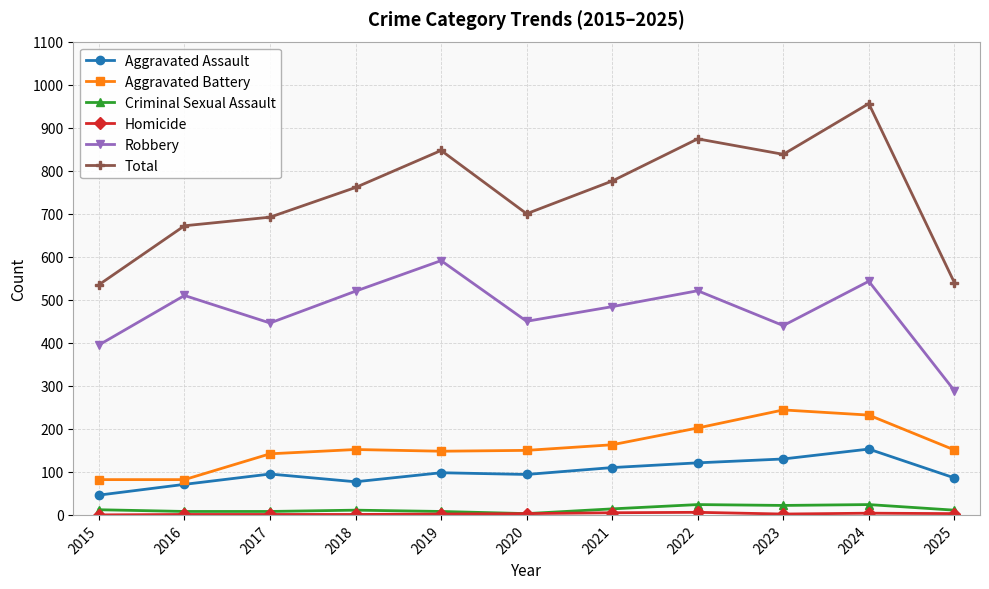

Is it true that Aggravated Assault equals 98 at 2019?

True